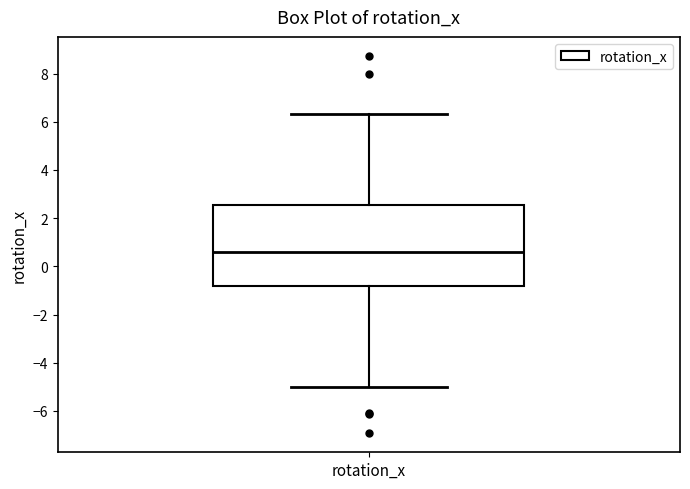

Read this box plot against the y-axis: the position of the median line, the range covered by the box, and the ends of both whiskers. The values are not printed on the chart, so give them approximately, as read against the axis.

median 0.6, box -0.8 to 2.6, whiskers -5.0 to 6.4